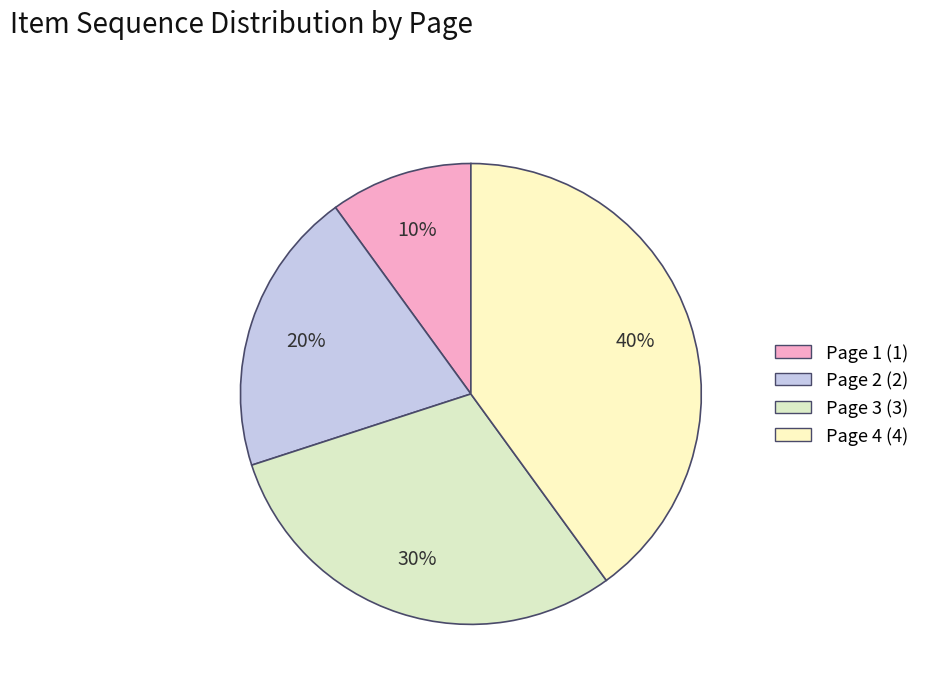

To the nearest percent, what is the difference between the Page 1 and Page 3 slice percentages?

20%